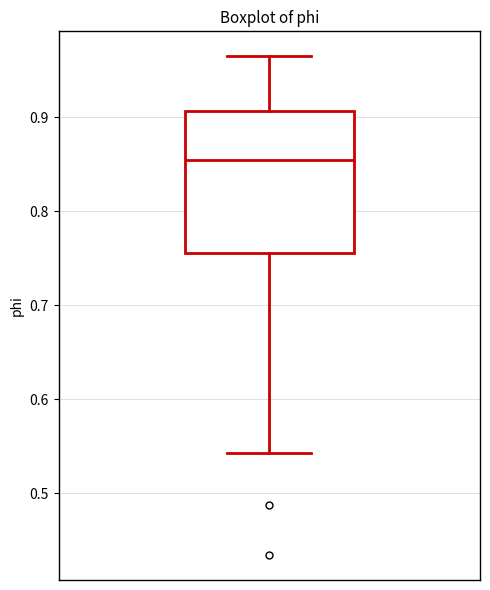

Where is the lower edge of the box on the y-axis? The values are not printed on the chart, so give them approximately, as read against the axis.

0.76